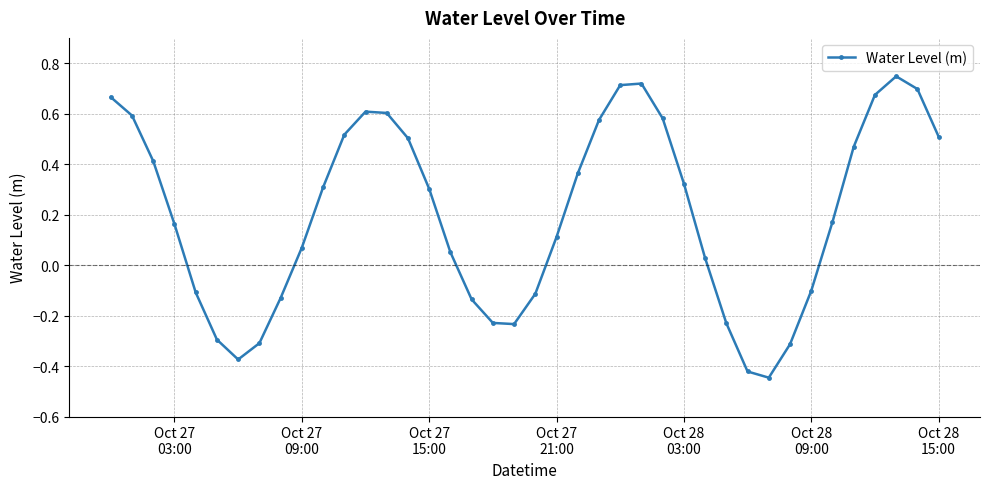

What is the difference between the maximum and minimum values?

1.2